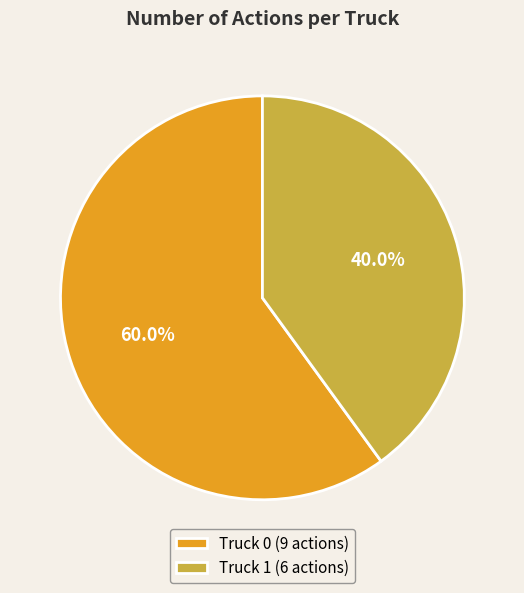

Combined, what portion of the pie is Truck 1 and Truck 0?

100.0%